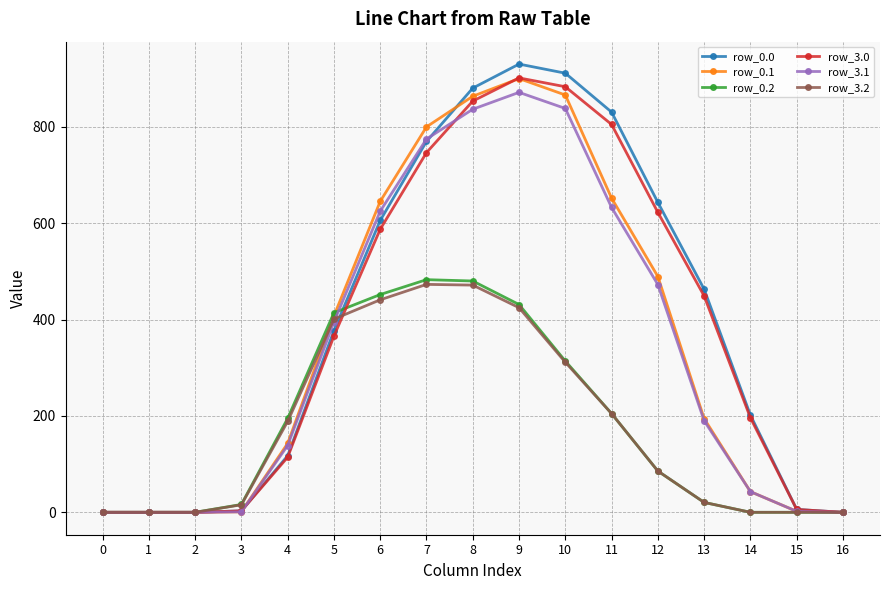

What is the highest value of the row_3.1 series?

871.7